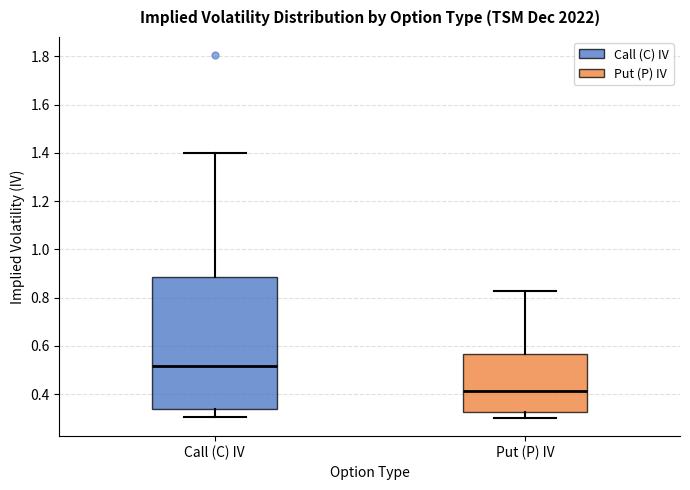

Reading left to right, read every box against the y-axis: the position of its median line, the range the box covers, and the ends of its whiskers. The values are not printed on the chart, so give them approximately, as read against the axis.

Call (C) IV: median 0.52, box 0.34 to 0.88, whiskers 0.30 to 1.40
Put (P) IV: median 0.42, box 0.32 to 0.56, whiskers 0.30 to 0.82